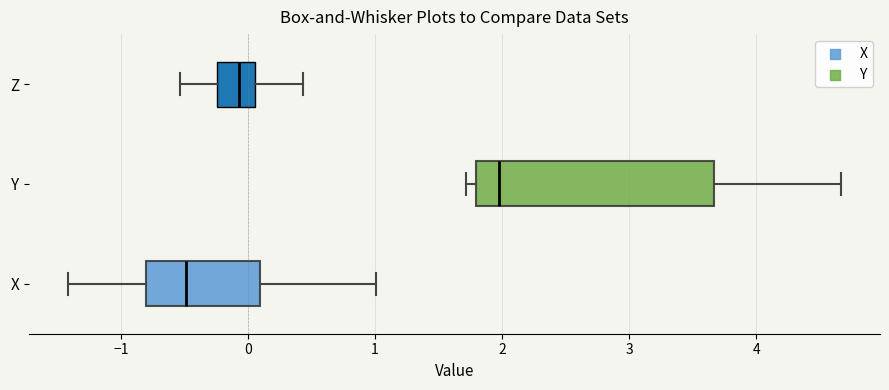

Reading bottom to top, read every box against the x-axis: the position of its median line, the range the box covers, and the ends of its whiskers. The values are not printed on the chart, so give them approximately, as read against the axis.

X: median -0.5, box -0.8 to 0.1, whiskers -1.4 to 1.0
Y: median 2.0, box 1.8 to 3.7, whiskers 1.7 to 4.7
Z: median -0.1, box -0.2 to 0.1, whiskers -0.5 to 0.4